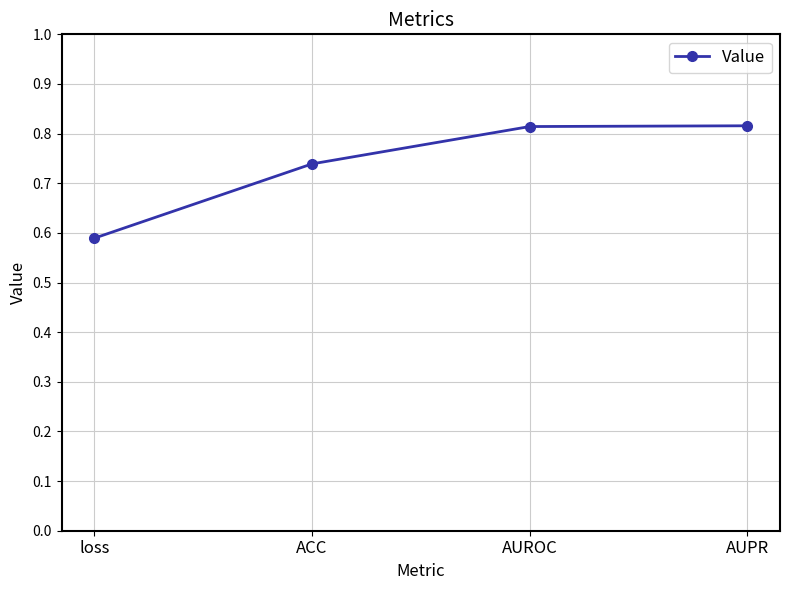

What is the change in value from loss to AUROC?

+0.2